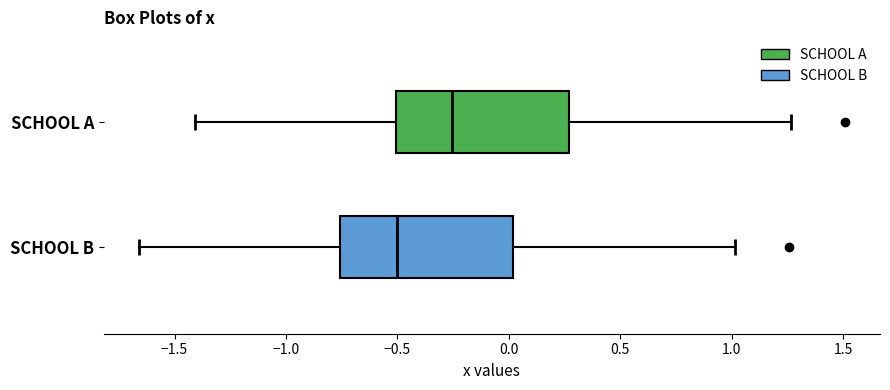

Which box's median line is the furthest to the left?

SCHOOL B